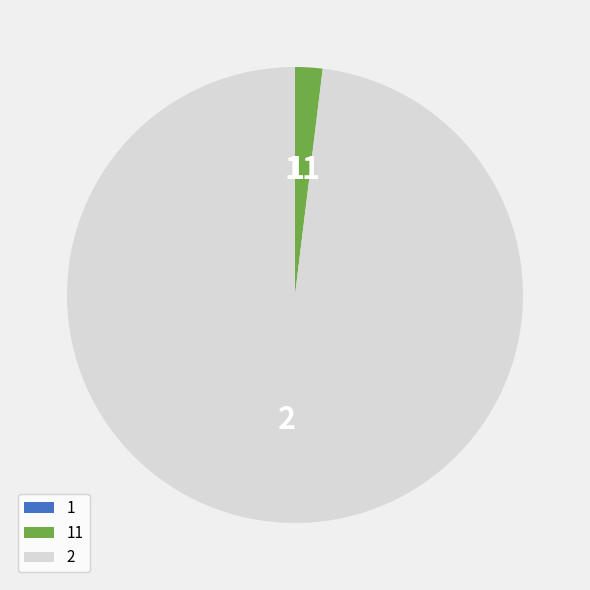

Which category accounts for the majority?

2